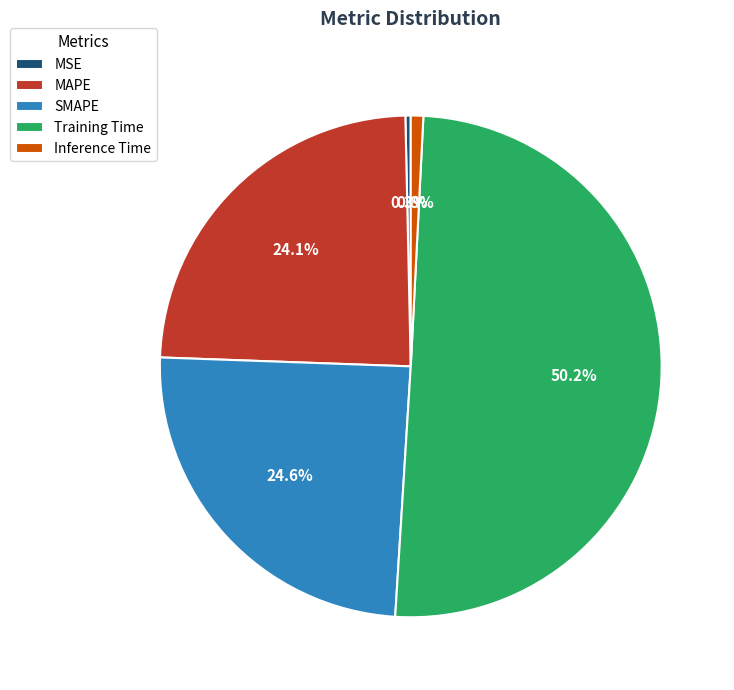

Is it true that Training Time is 50% of the pie?

True